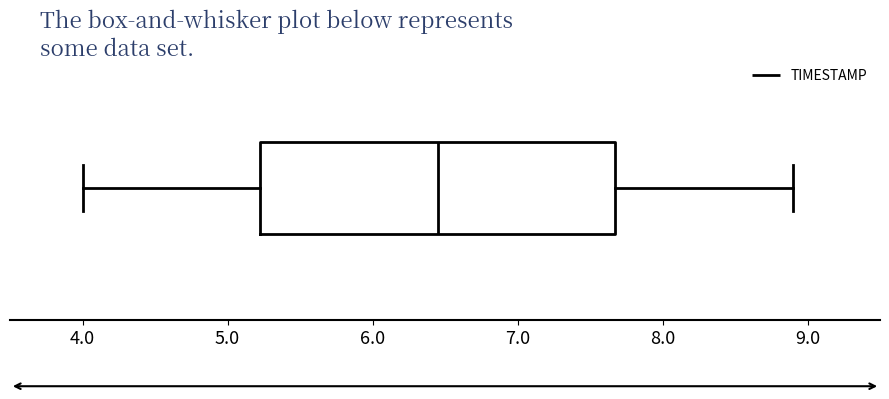

Transcribe this box plot: give where the median line is, the range the box spans, and where the two whiskers end, as read against the x-axis. The values are not printed on the chart, so give them approximately, as read against the axis.

median 6.5, box 5.2 to 7.7, whiskers 4.0 to 8.9